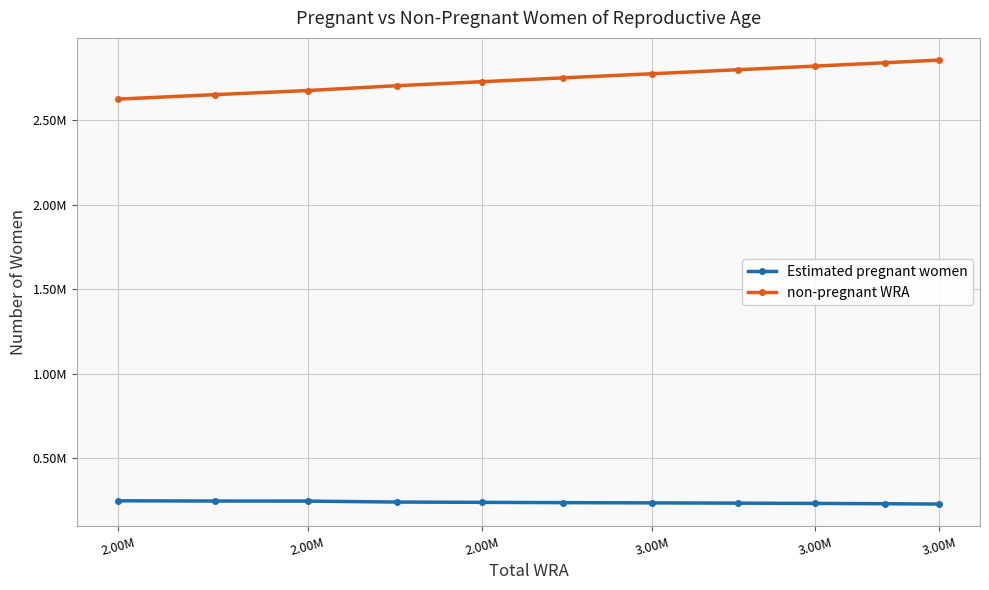

At which label does Estimated pregnant women first exceed 235629?

2.00M